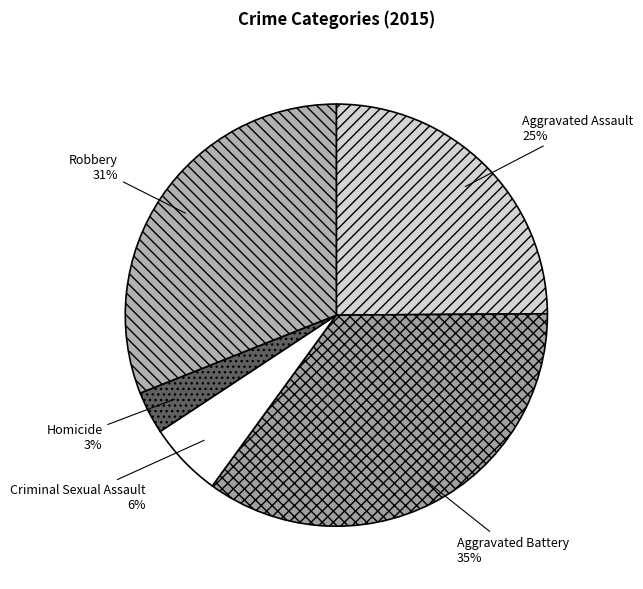

What is the largest slice in the pie chart?

Aggravated Battery